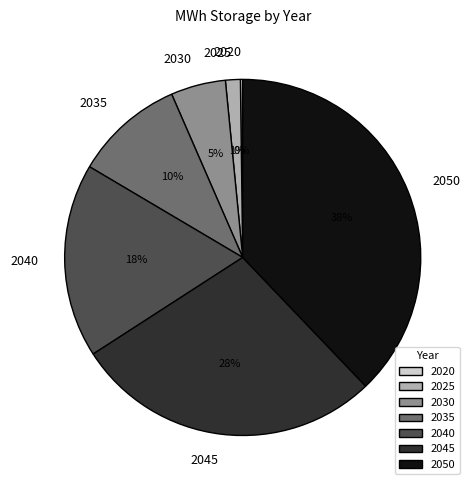

Is 2040 the majority of the pie?

No